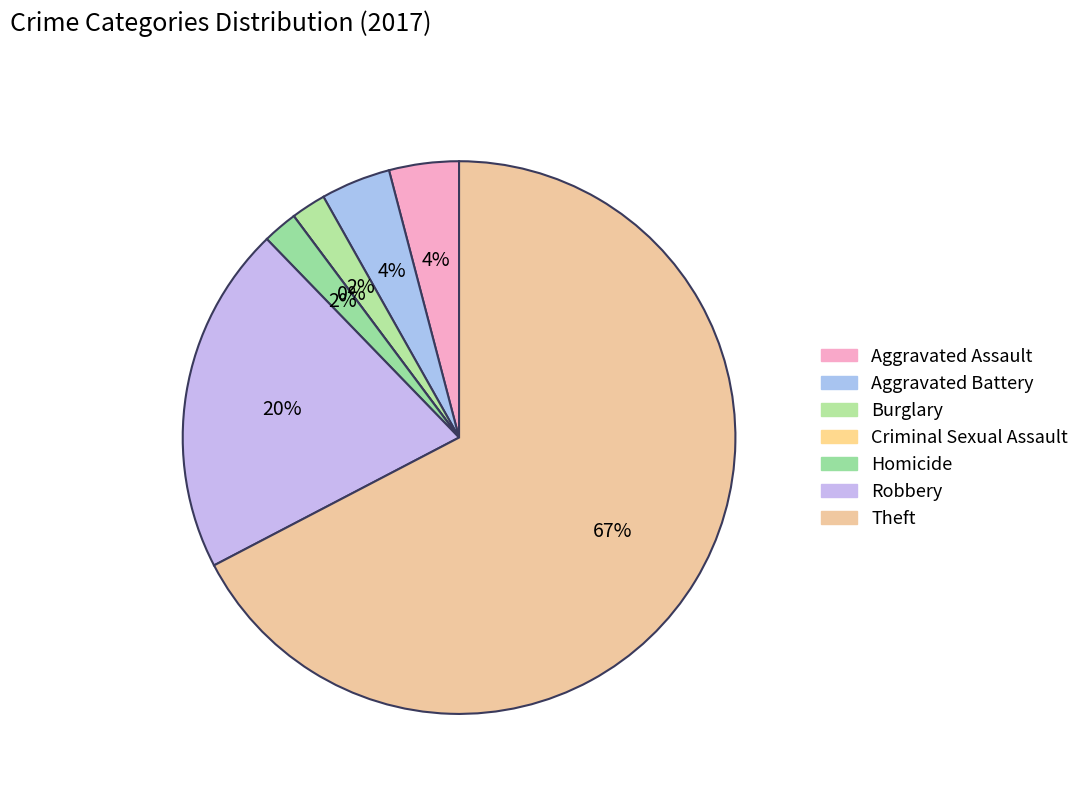

To the nearest percent, what portion does Aggravated Battery represent?

4%